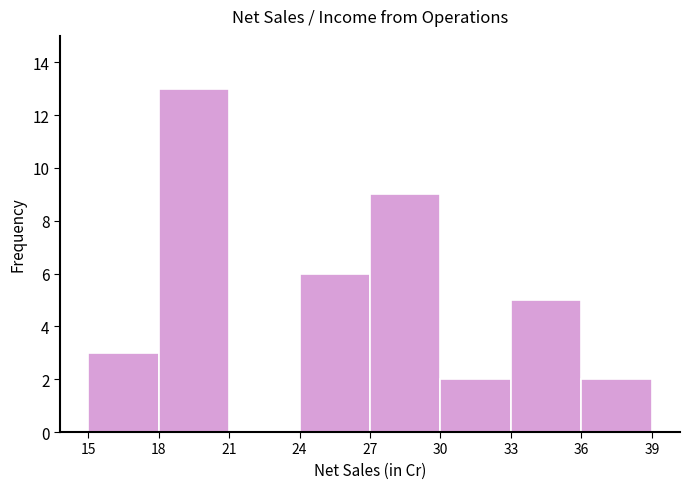

Reading left to right, transcribe this chart: for each bar, give the range it covers on the x-axis and its height. The values are not printed on the chart, so give them approximately, as read against the axis.

15 to 18: 3
18 to 21: 13
21 to 24: 0
24 to 27: 6
27 to 30: 9
30 to 33: 2
33 to 36: 5
36 to 39: 2